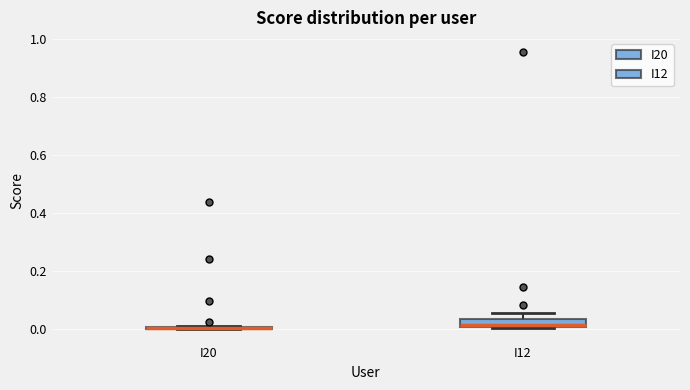

Where does the upper whisker of the box for I12 end on the y-axis? The values are not printed on the chart, so give them approximately, as read against the axis.

0.06